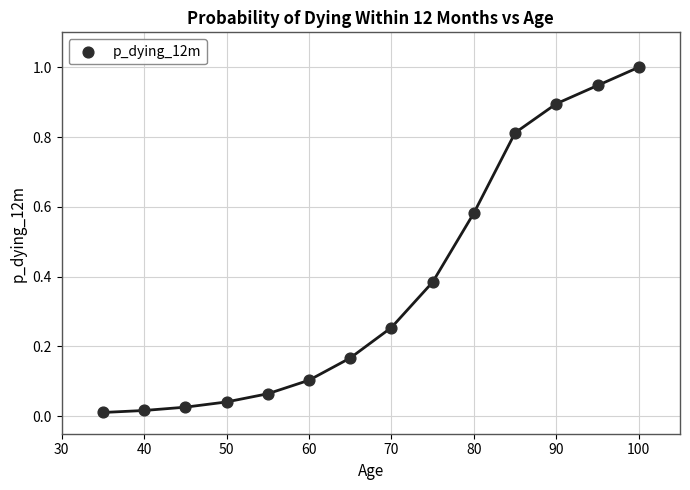

What is the range of Y values (max minus min)?

1.0